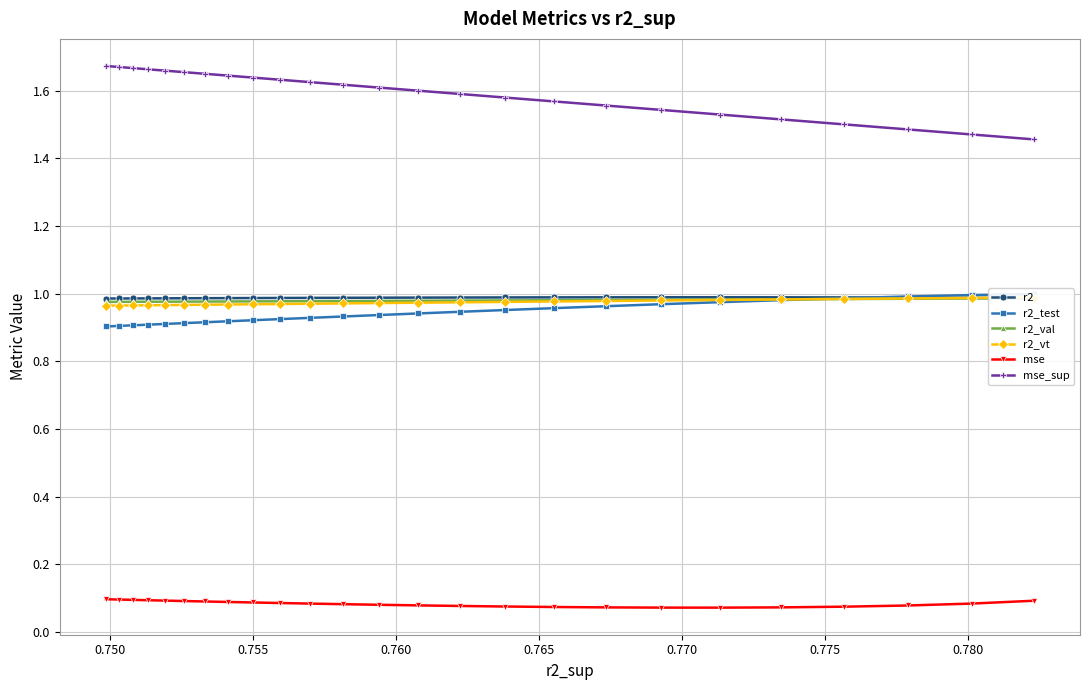

What is the value of the r2 point at the 11th from the left?

1.0